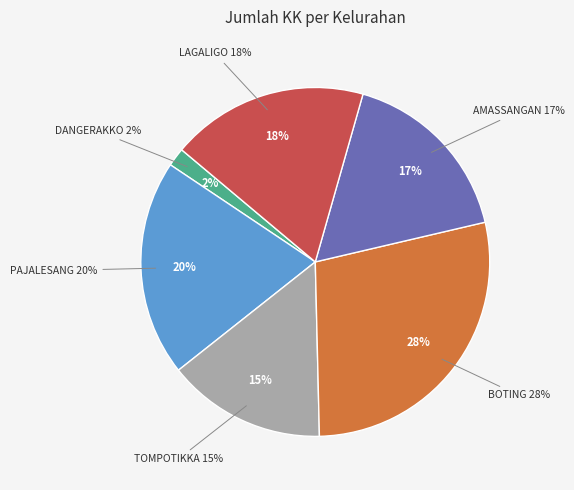

Is AMASSANGAN the majority of the pie?

No